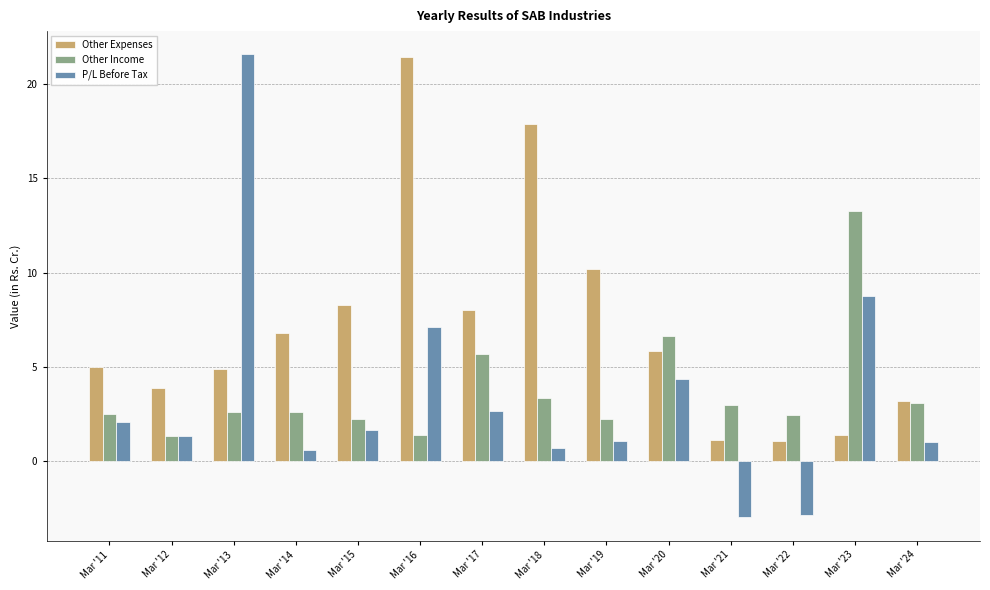

Are the bars grouped side by side (vs. stacked)?

Yes